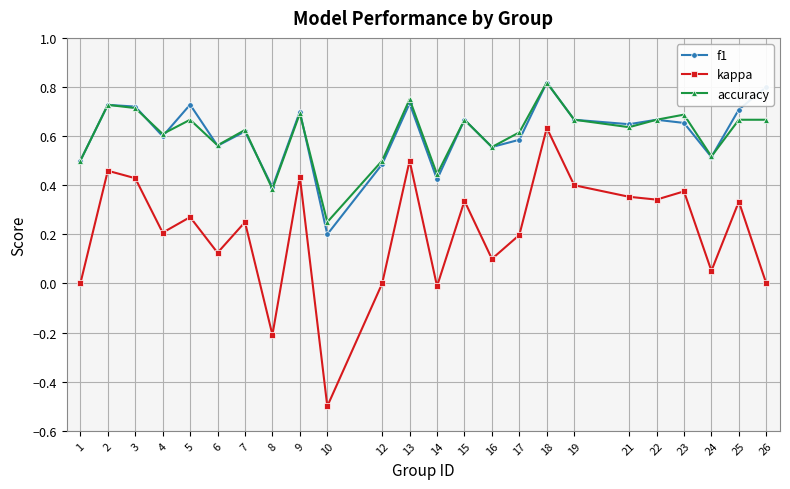

How many interior local peaks does the kappa series have?

9